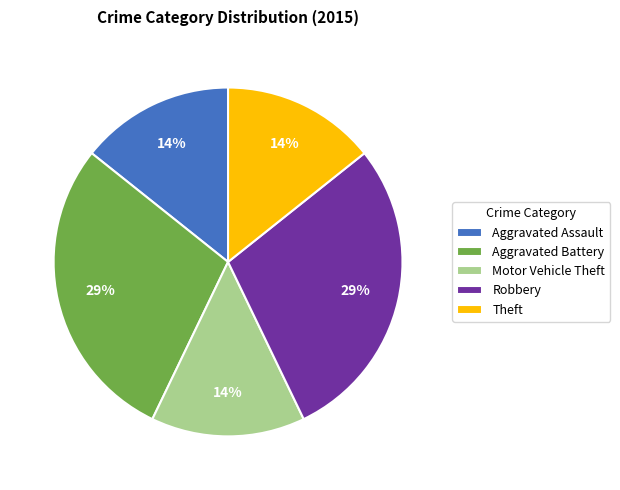

Count the number of slices in the pie.

5